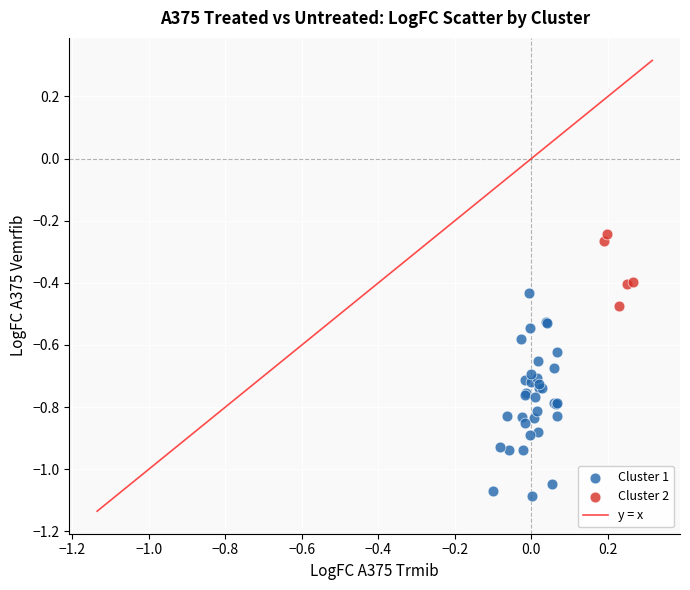

Which series reaches the maximum Y coordinate?

Cluster 2